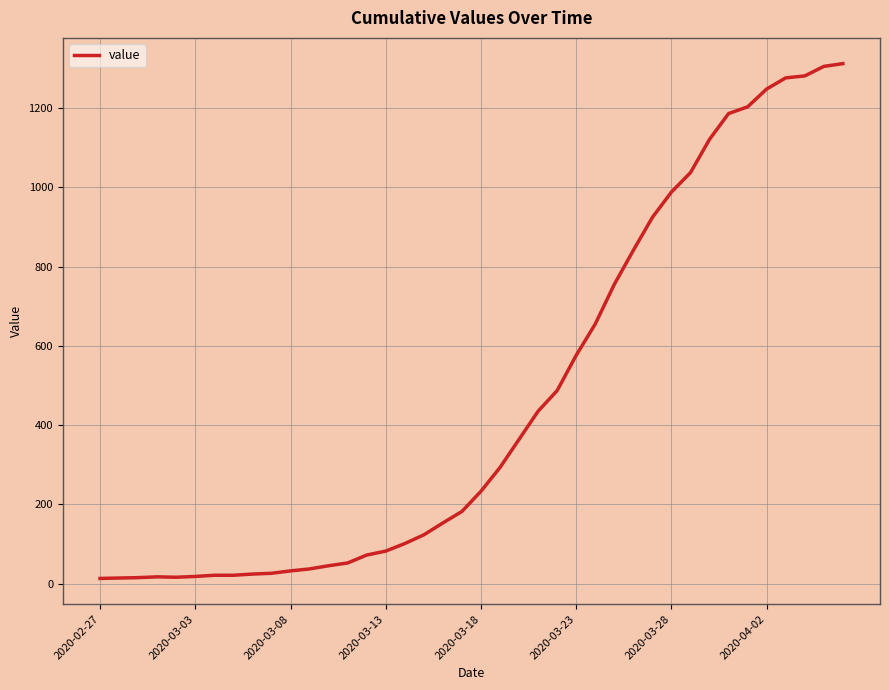

What is the difference between the maximum and minimum values?

1299